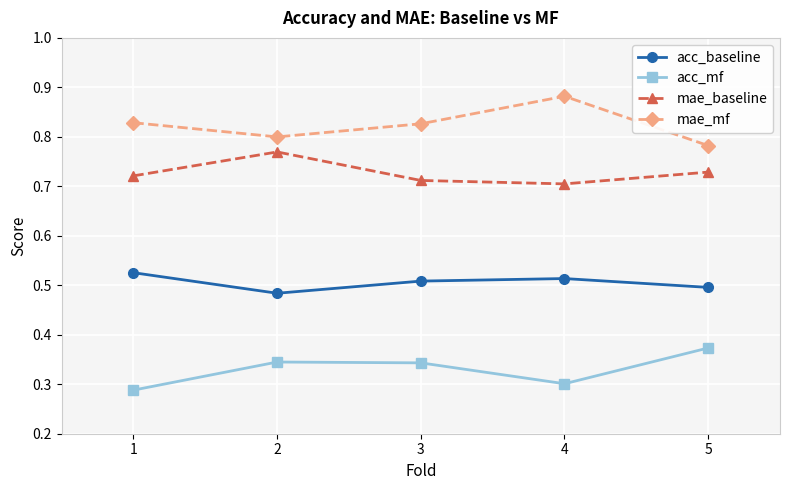

What is the sum of the acc_baseline values at 2 and 5?

1.0